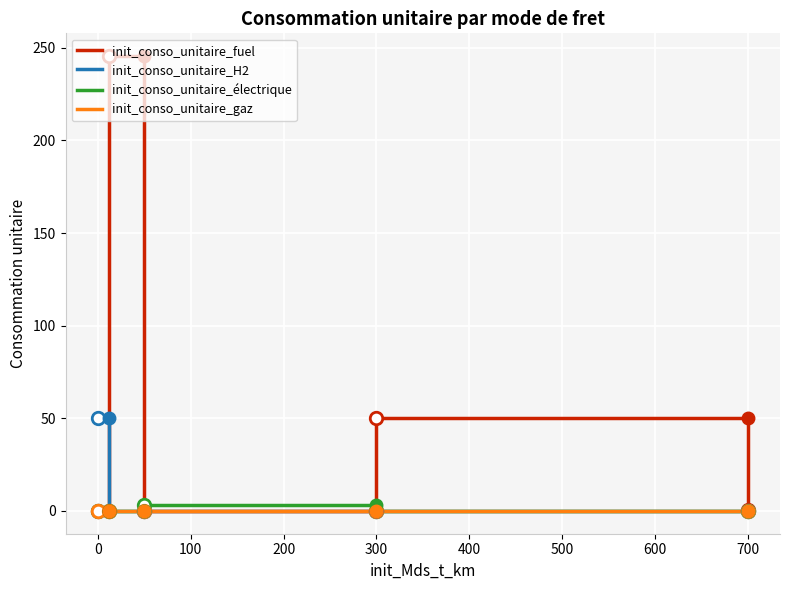

Is it true that init_conso_unitaire_gaz equals 0.0 at 700?

True